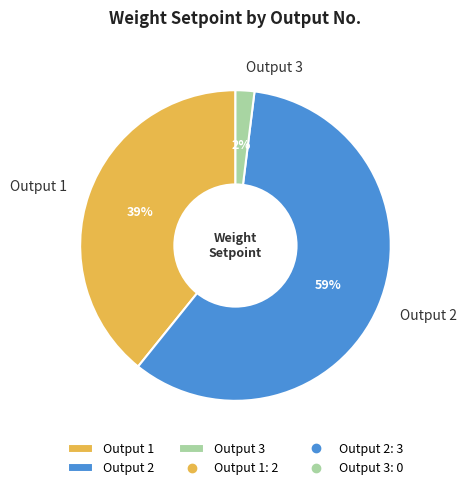

Which has a higher value, Output 3 or Output 2?

Output 2